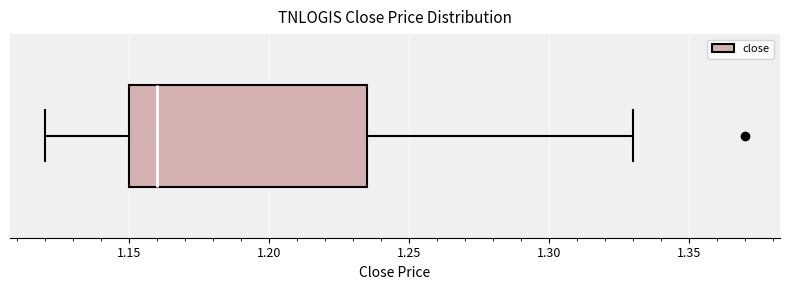

Read this box plot against the x-axis: the position of the median line, the range covered by the box, and the ends of both whiskers. The values are not printed on the chart, so give them approximately, as read against the axis.

median 1.160, box 1.150 to 1.235, whiskers 1.120 to 1.330